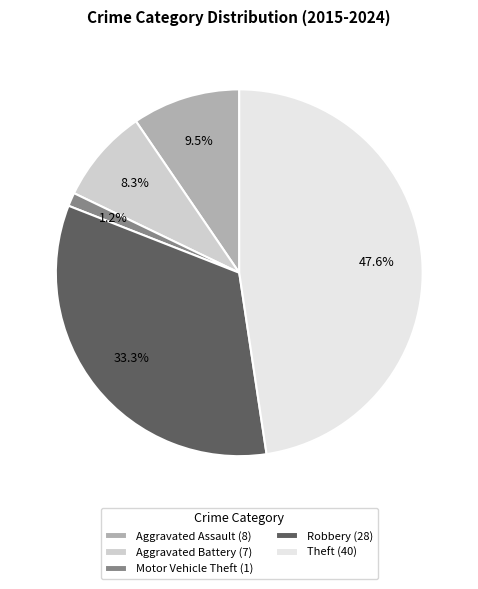

Is it true that Aggravated Battery is 8% of the pie?

True